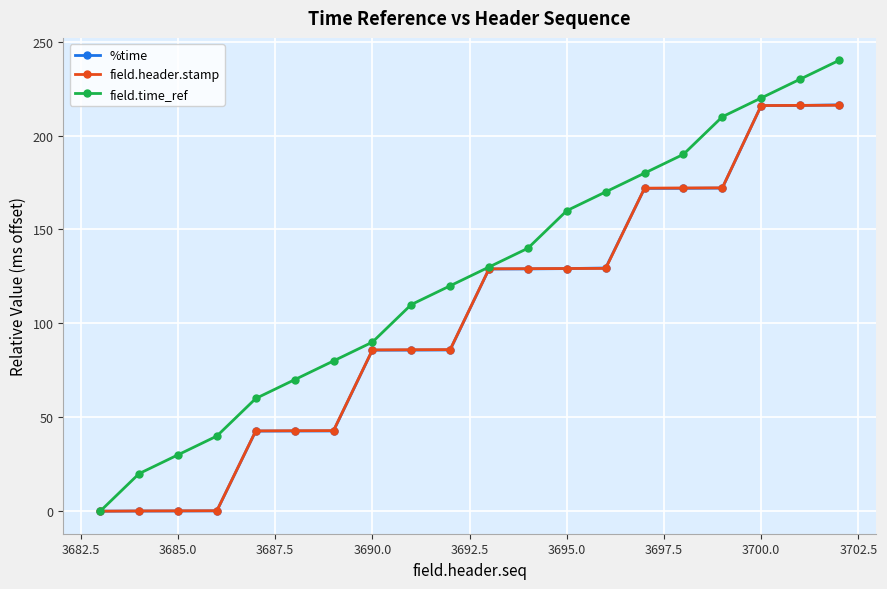

Which series has the largest total across all categories?

field.time_ref